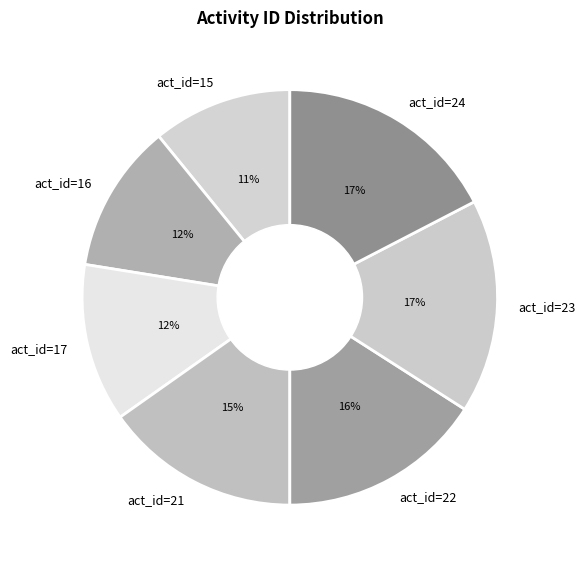

Which slice is the smallest?

act_id=15